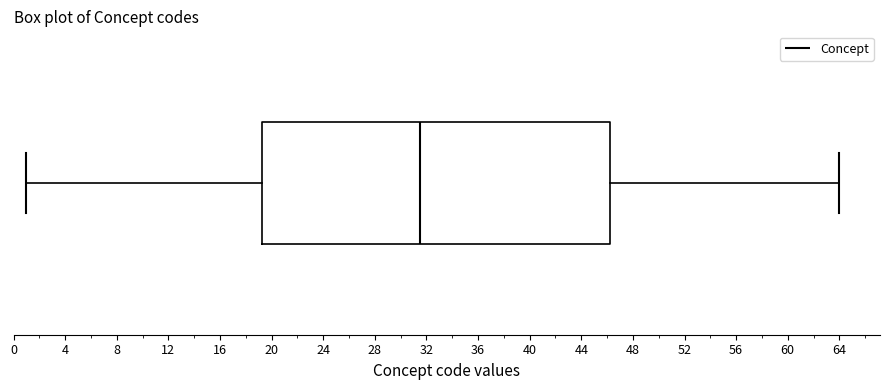

Where is the right edge of the box on the x-axis? The values are not printed on the chart, so give them approximately, as read against the axis.

46.5